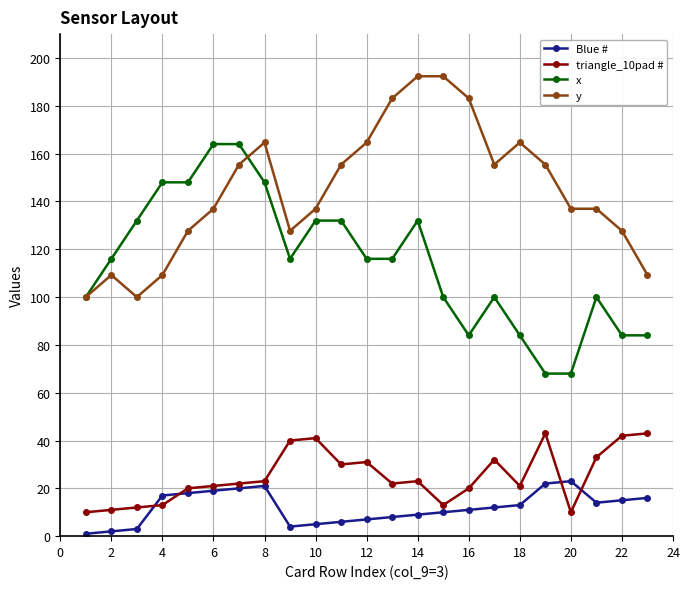

At how many categories does at least one series exceed 114?

21